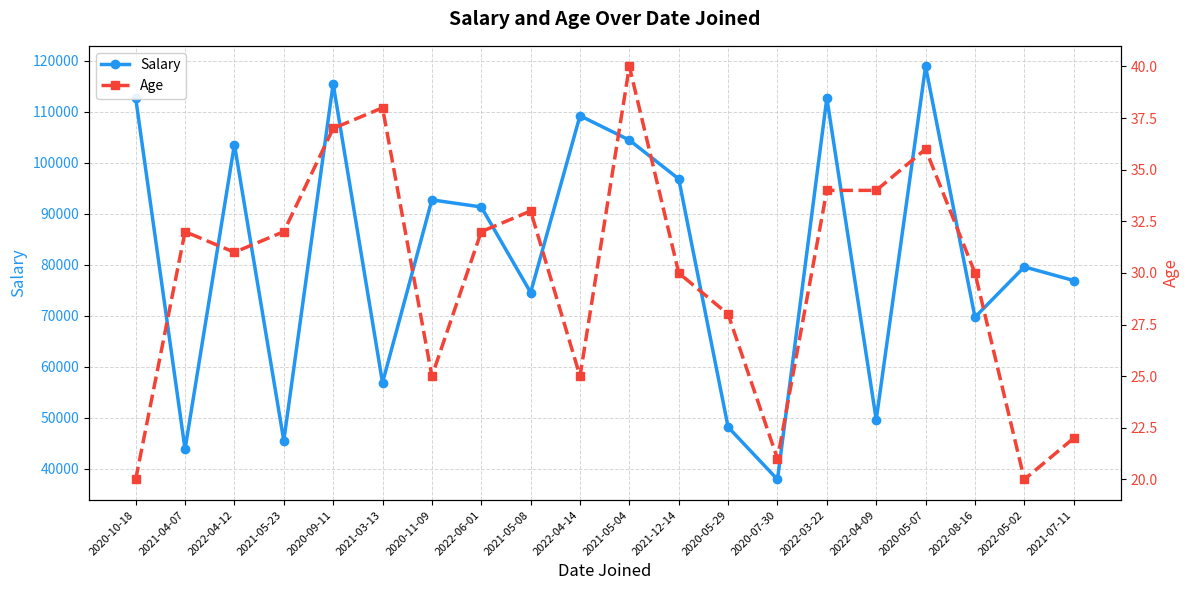

True or false: Salary and Age cross at least once.

False